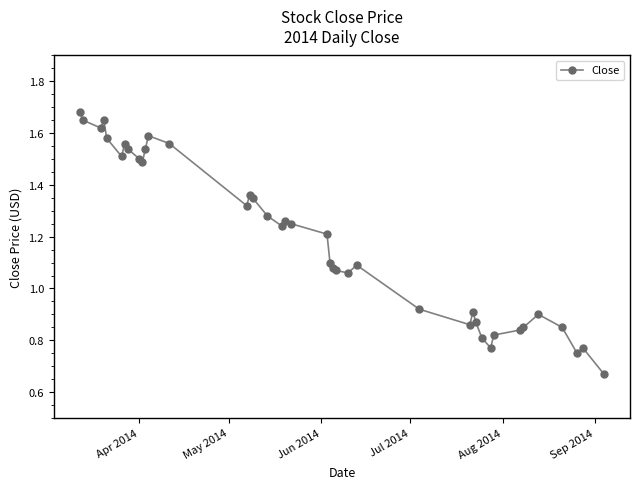

What is the difference between the maximum and minimum values?

1.0